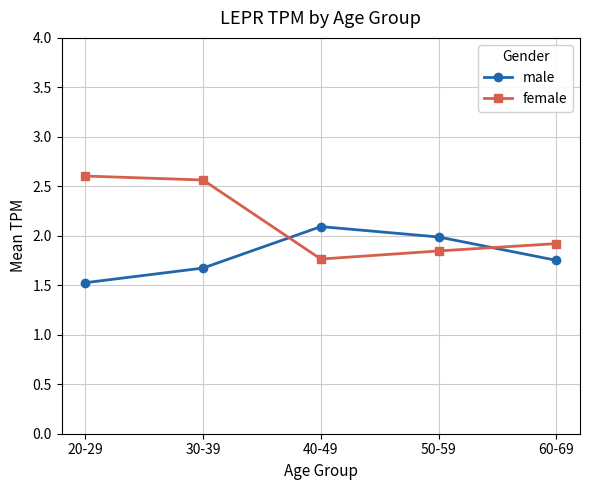

Rank the series at 30-39 from lowest to highest value.

male, female